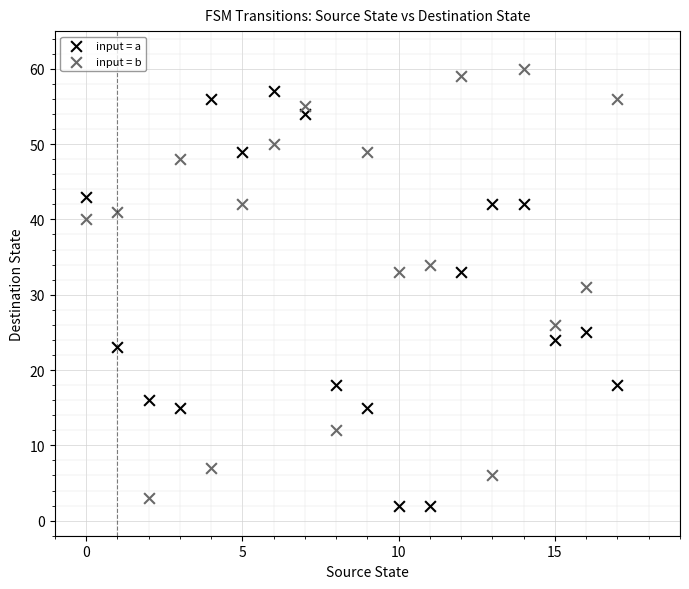

Which series contains the highest Y value?

input = b